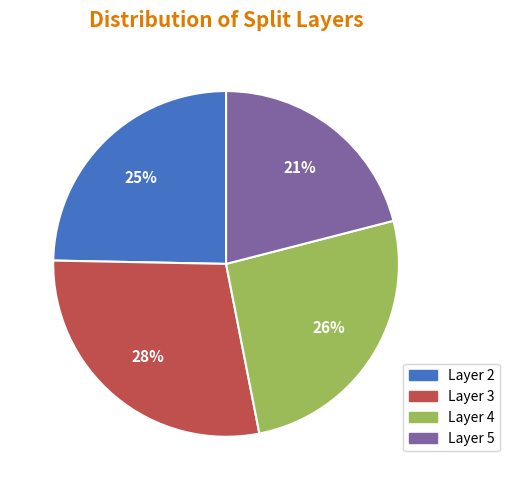

Count the number of slices in the pie.

4